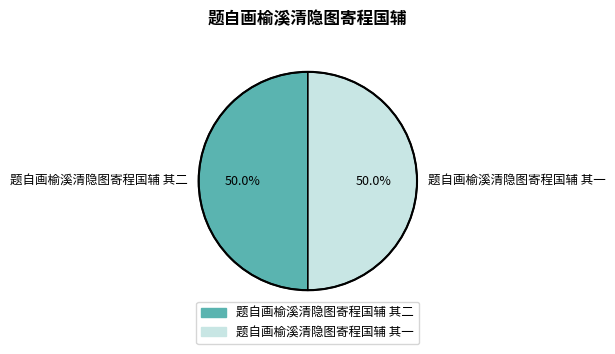

What is the ratio of the value at 题自画榆溪清隐图寄程国辅 其二 to the value at 题自画榆溪清隐图寄程国辅 其一?

1.0